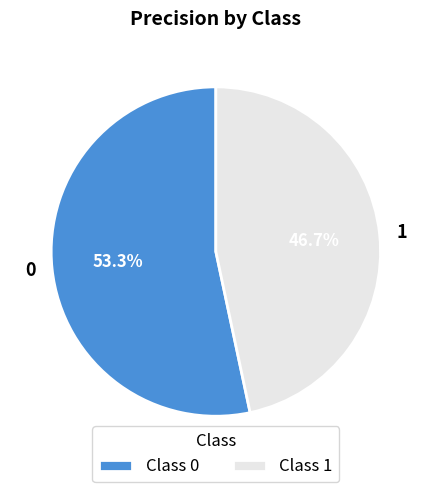

Count the number of slices in the pie.

2